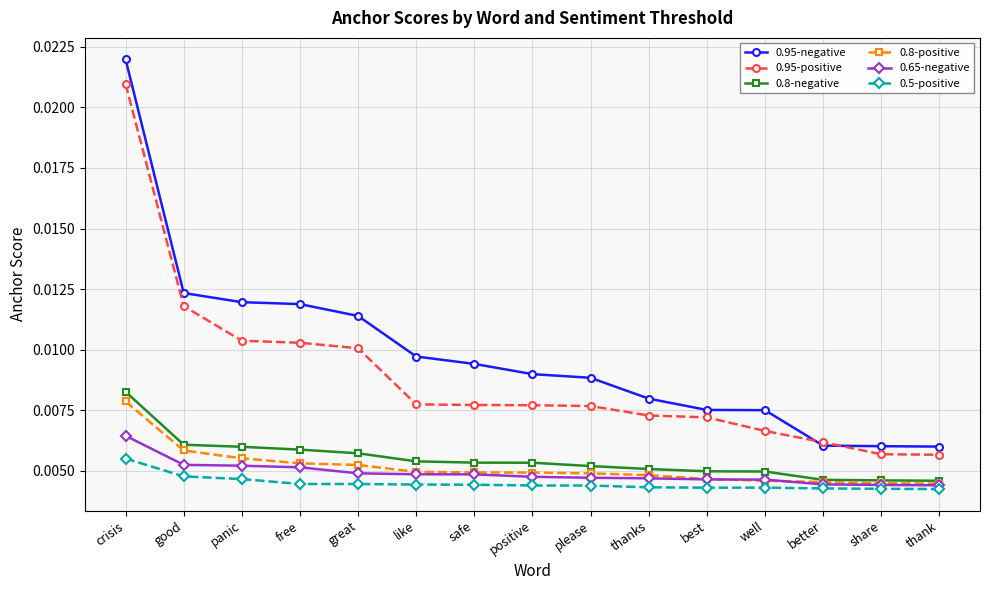

At how many categories does at least one series exceed 0?

15